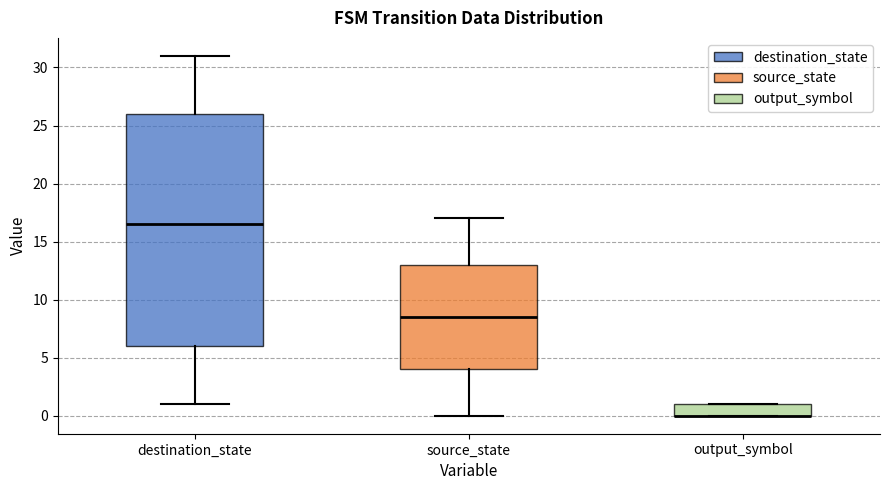

Reading left to right, read every box against the y-axis: the position of its median line, the range the box covers, and the ends of its whiskers. The values are not printed on the chart, so give them approximately, as read against the axis.

destination_state: median 16.5, box 6.0 to 26.0, whiskers 1.0 to 31.0
source_state: median 8.5, box 4.0 to 13.0, whiskers 0.0 to 17.0
output_symbol: median 0.0 (drawn on the box's lower edge), box 0.0 to 1.0, whiskers 0.0 to 1.0